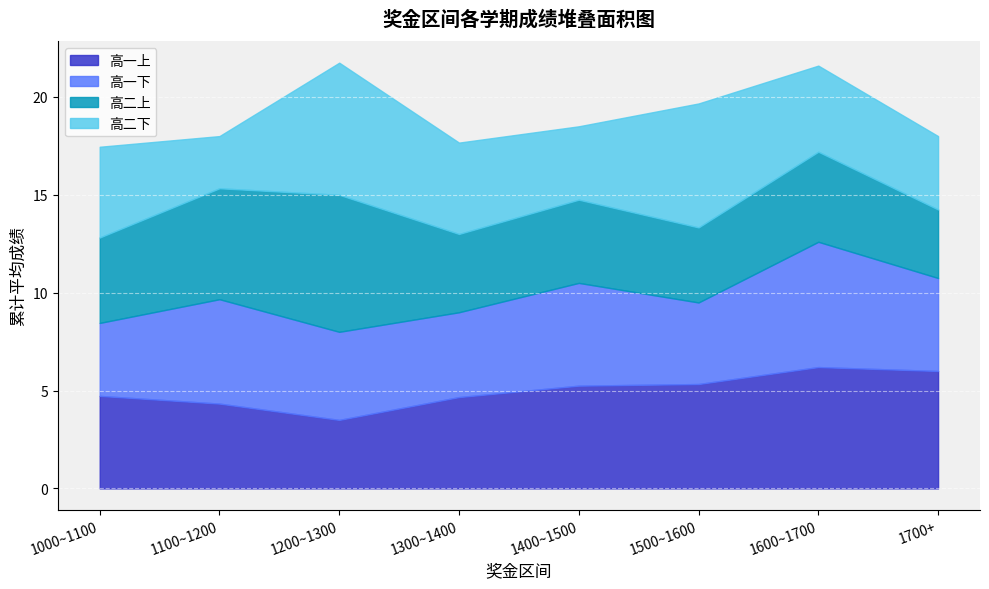

At which label does 高一上 reach its minimum?

1200~1300